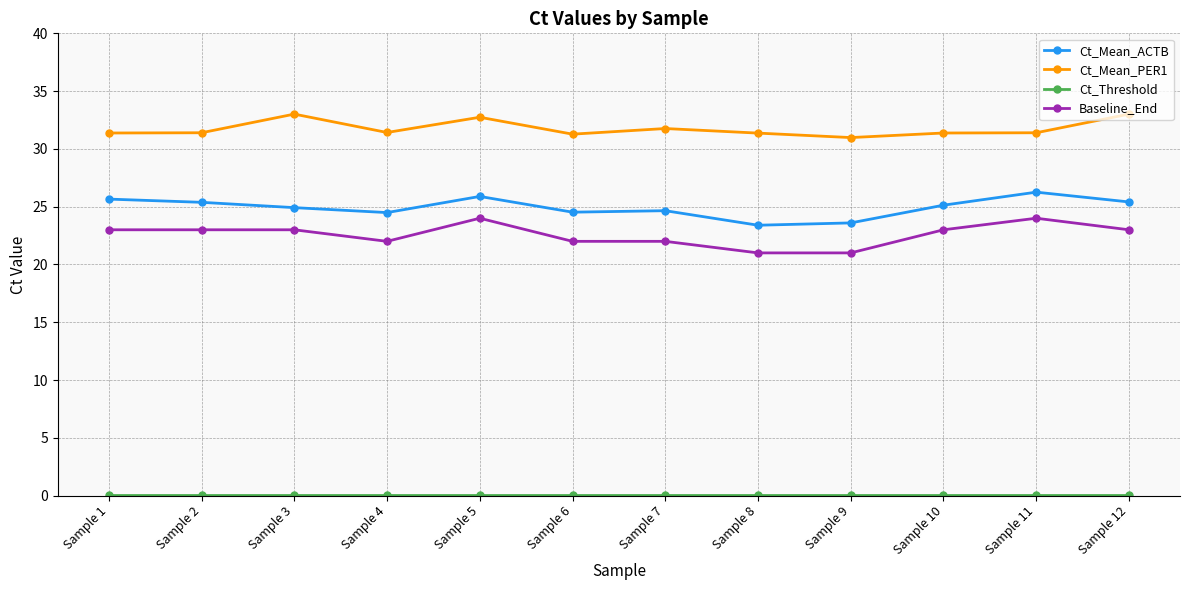

In Ct_Mean_PER1, how many points are higher than both neighbors (excluding endpoints)?

3